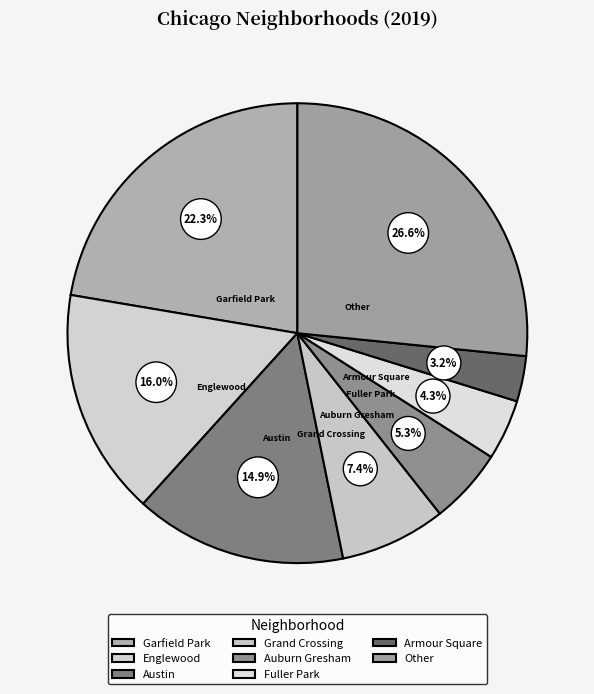

How many segments does this pie chart have?

8